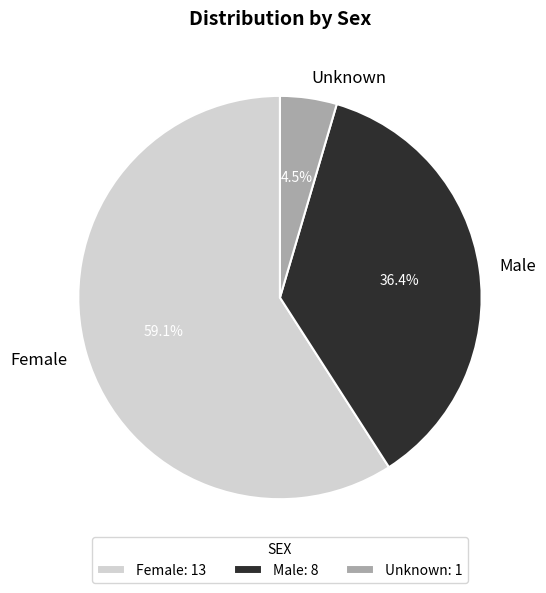

Which category has the biggest portion of the pie?

Female